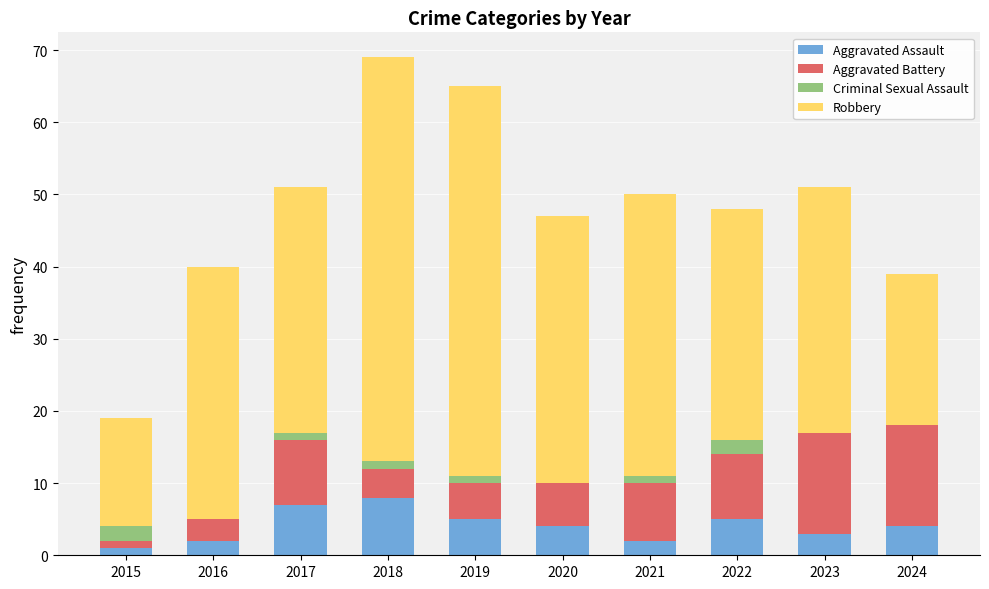

How many categories are shown in the chart?

10